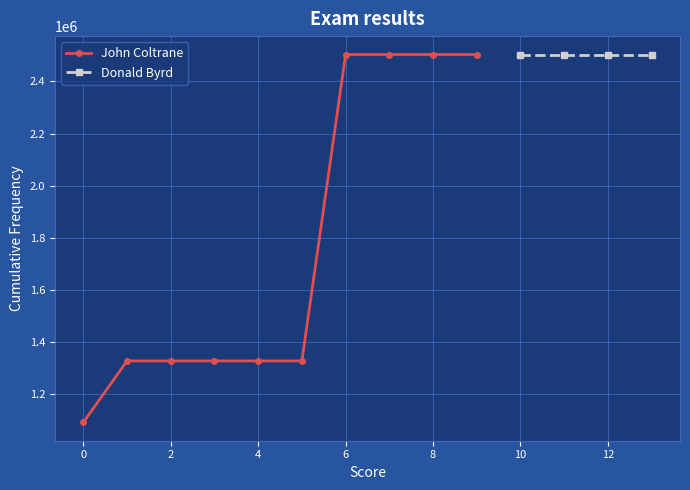

The value of John Coltrane at 2 is 1328171. True or false?

True